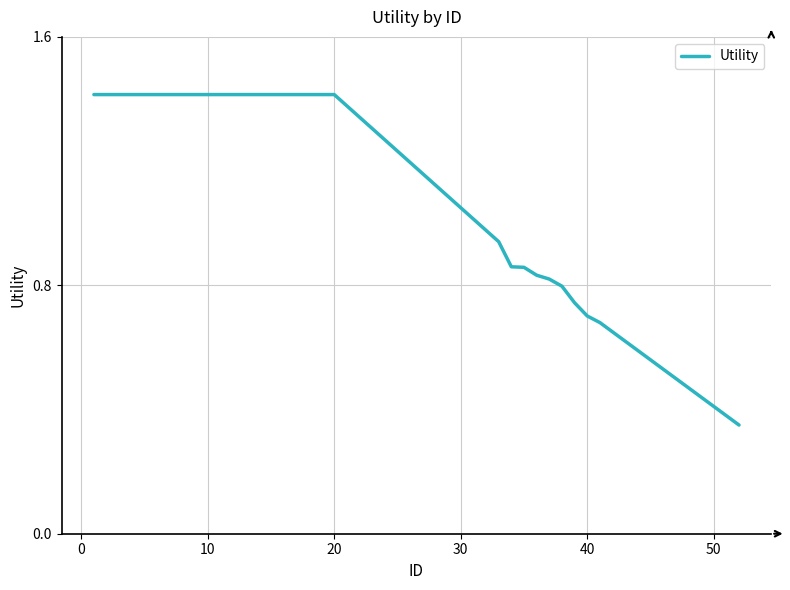

What is the difference between the maximum and minimum values?

1.1